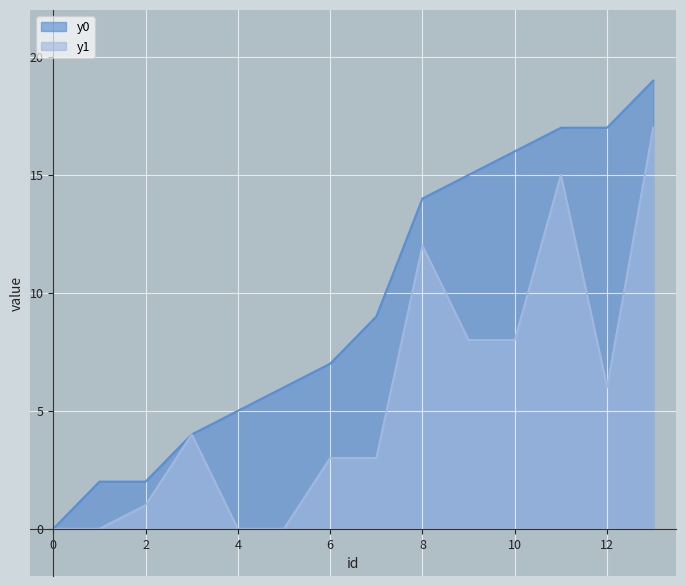

What is the sum of all y1 values?

77